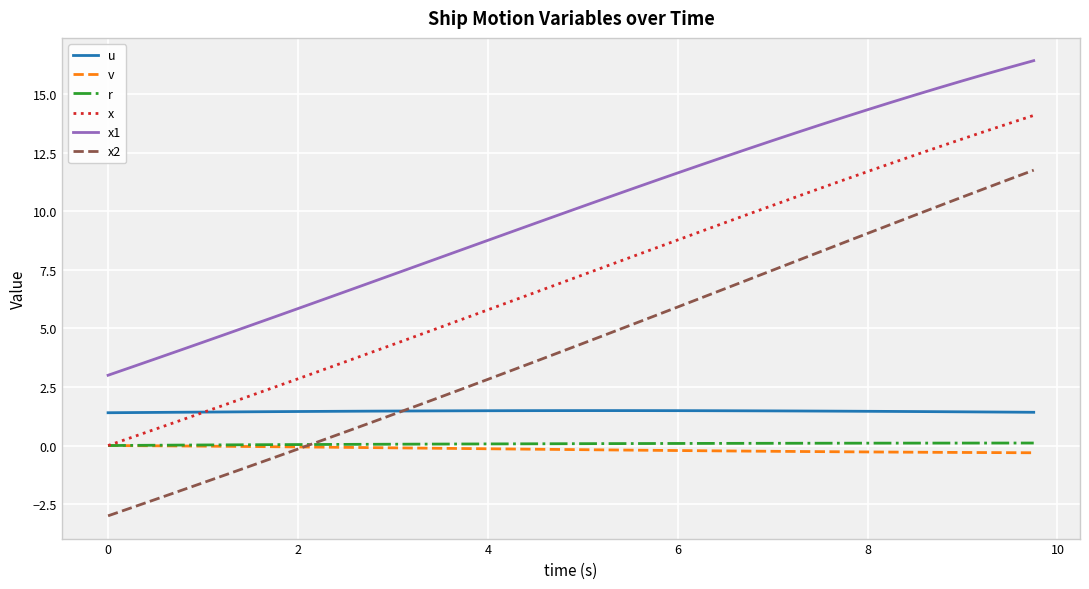

Which series has the largest range (max minus min)?

x2